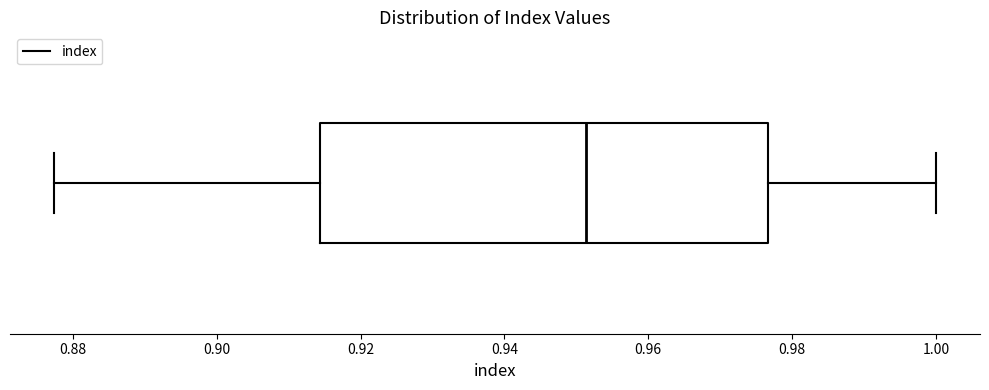

Transcribe this box plot: give where the median line is, the range the box spans, and where the two whiskers end, as read against the x-axis. The values are not printed on the chart, so give them approximately, as read against the axis.

median 0.952, box 0.914 to 0.976, whiskers 0.878 to 1.000